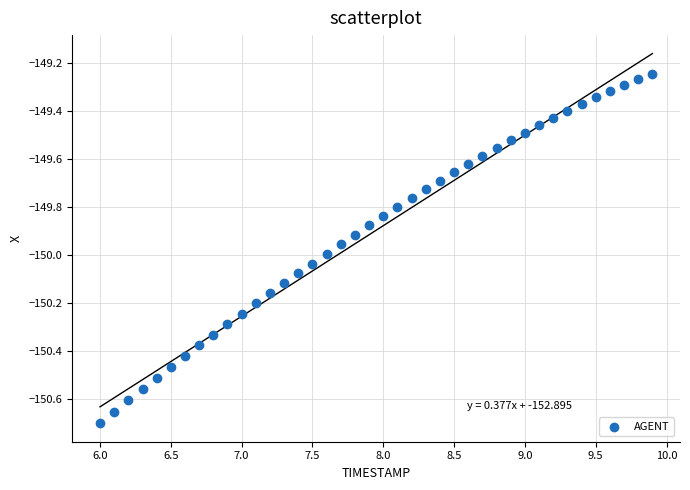

What is the range of Y values (max minus min)?

1.5